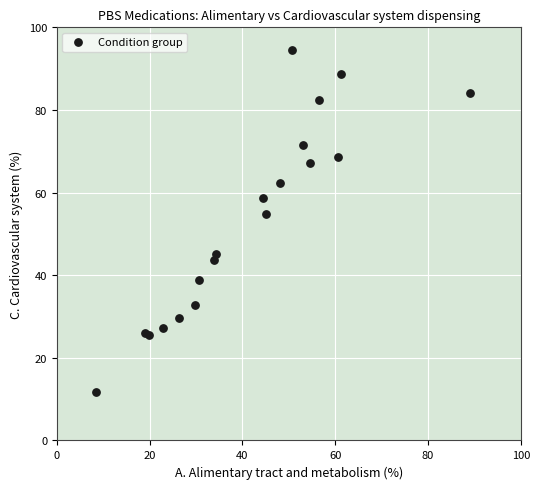

What Y value in the scatter plot is closest to 53?

54.9